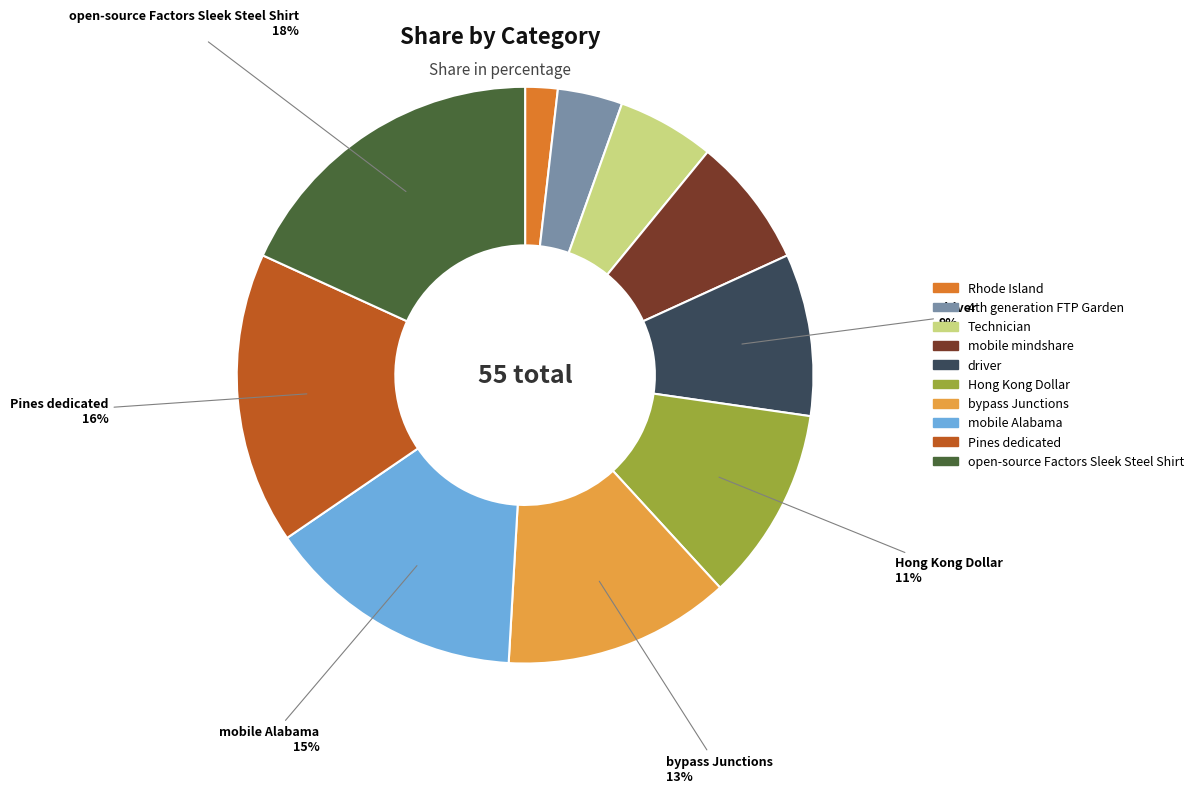

Count the number of slices in the pie.

10